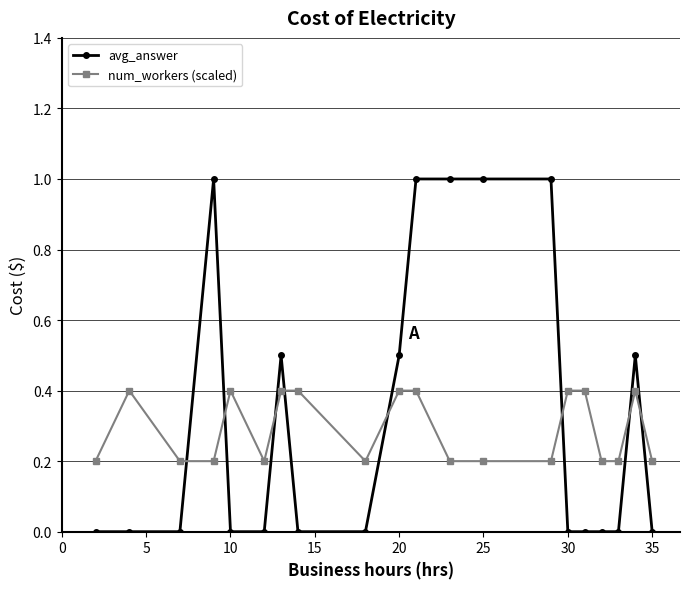

True or false: num_workers (scaled) and avg_answer intersect in this chart.

True